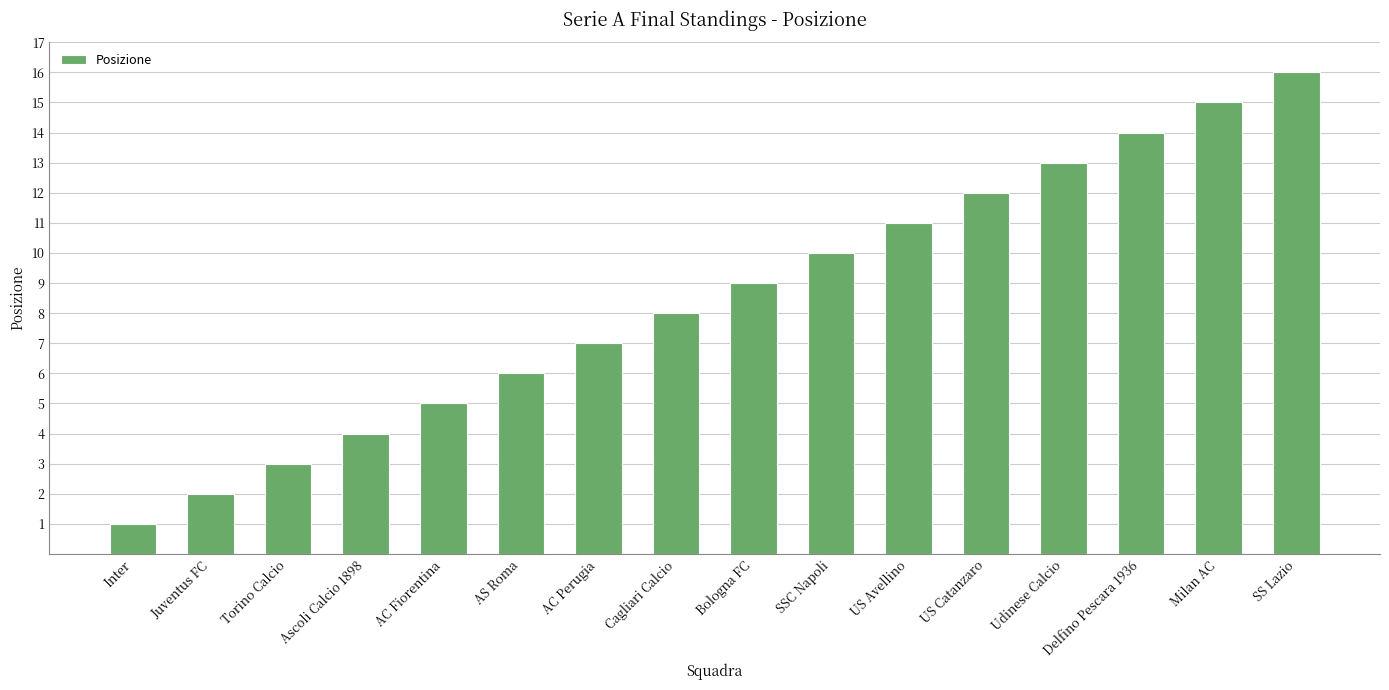

How many bars are there in total?

16